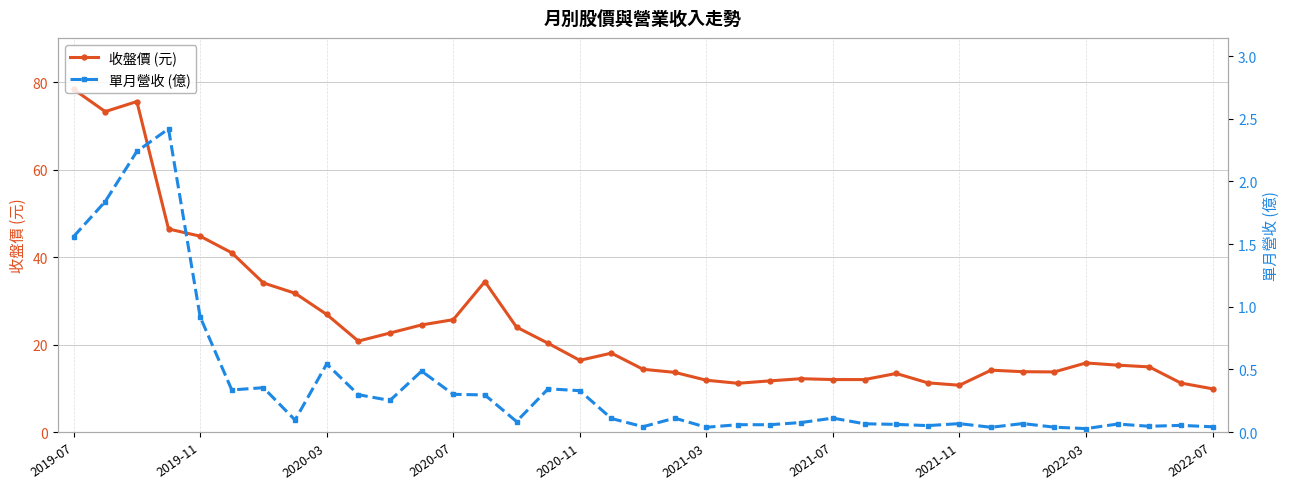

What is the difference between the second highest and second lowest values in the 單月營收 (億) series?

2.2